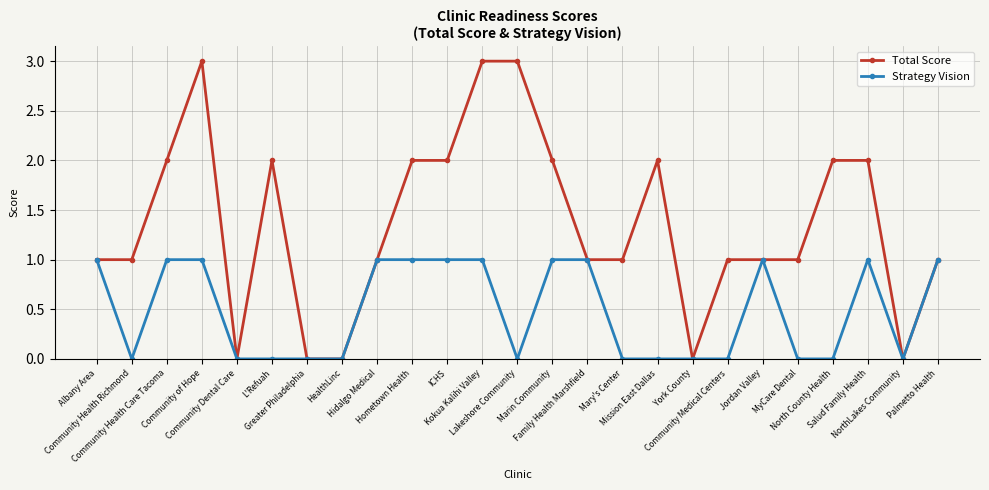

Is it true that Strategy Vision equals 0 at Community of Hope?

False